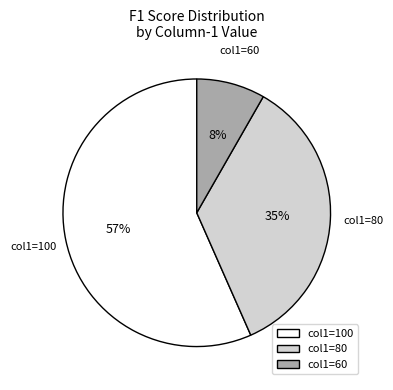

Between col1=80 and col1=60, which is larger?

col1=80